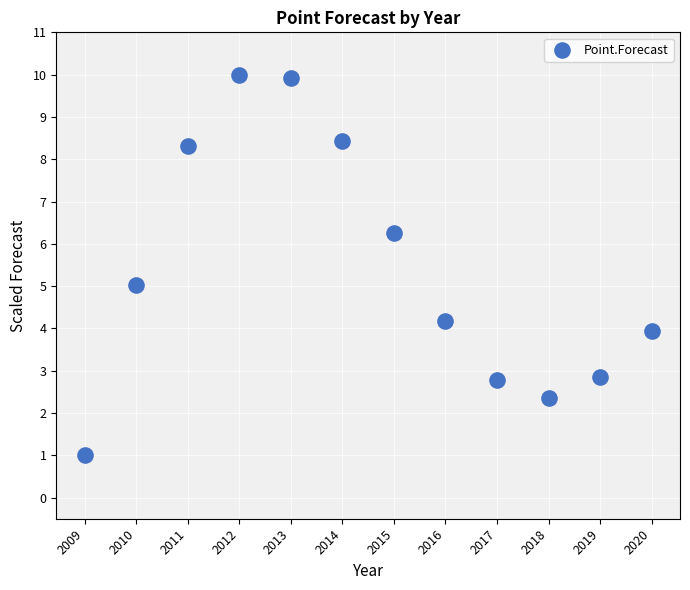

What is the range of Y values (max minus min)?

9.0